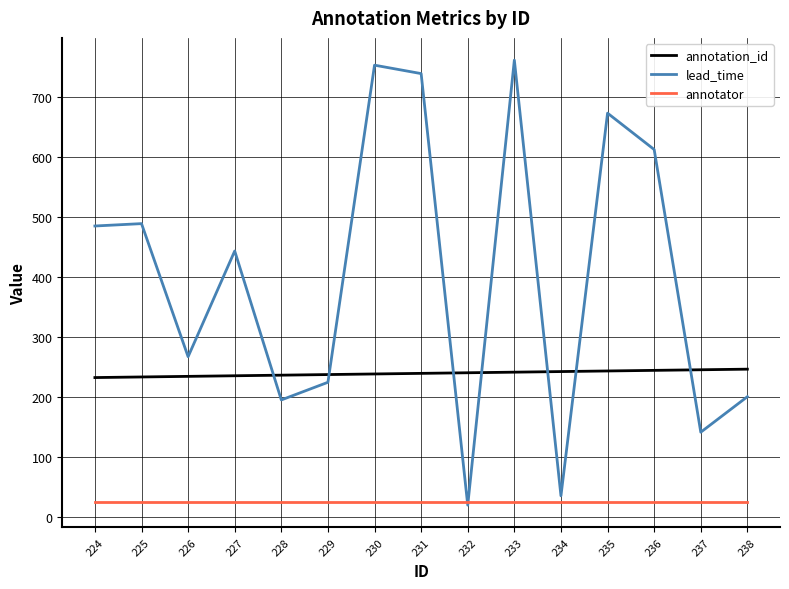

Rank the series at 230 from lowest to highest value.

annotator, annotation_id, lead_time